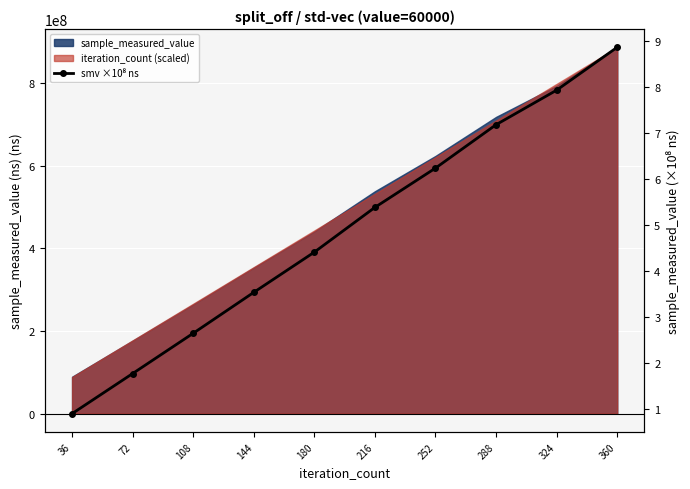

At which label is the value closest to 4?

180